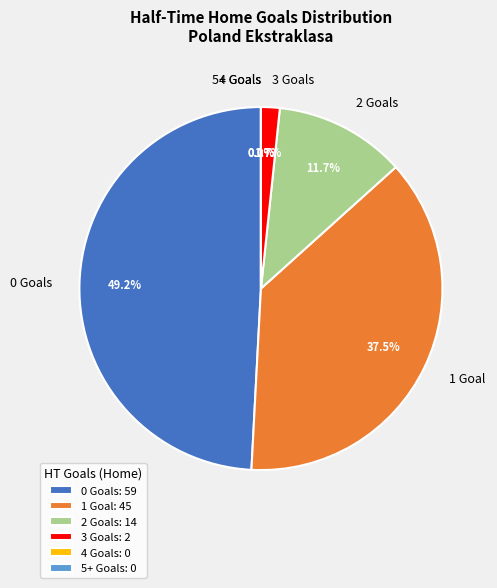

Rank the categories by value from lowest to highest.

5, 4, 3, 2, 1, 0